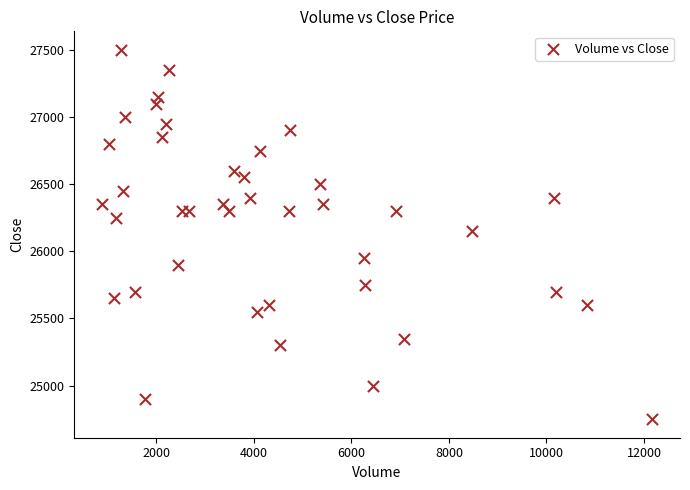

What is the range of X values (max minus min)?

11290